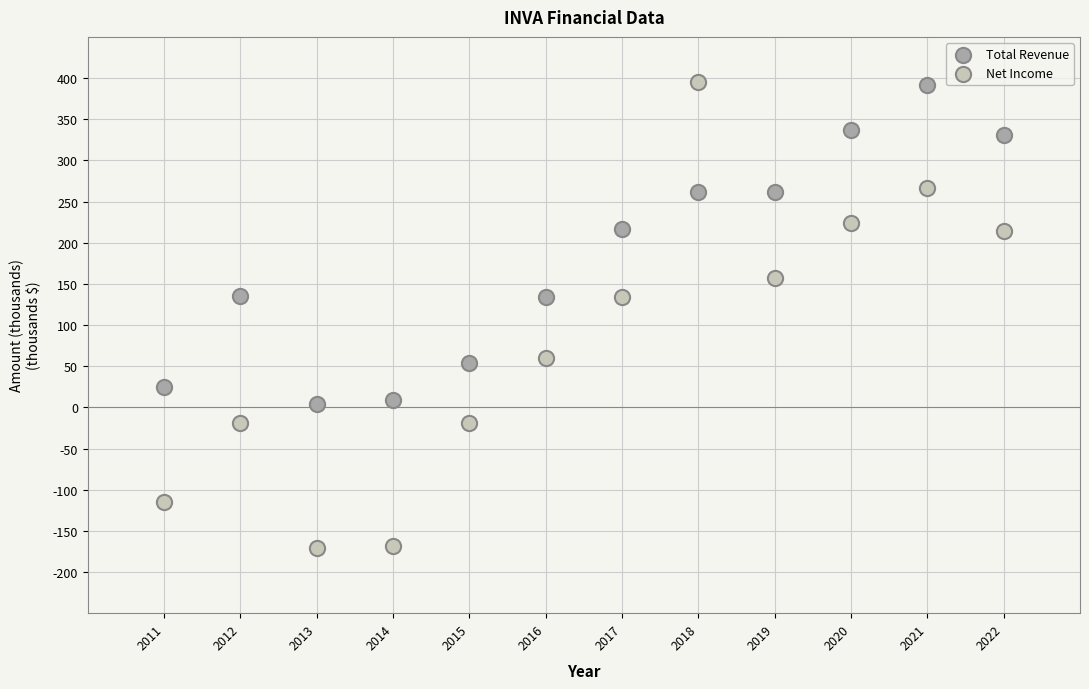

Which series has the largest Y range (max minus min)?

Net Income